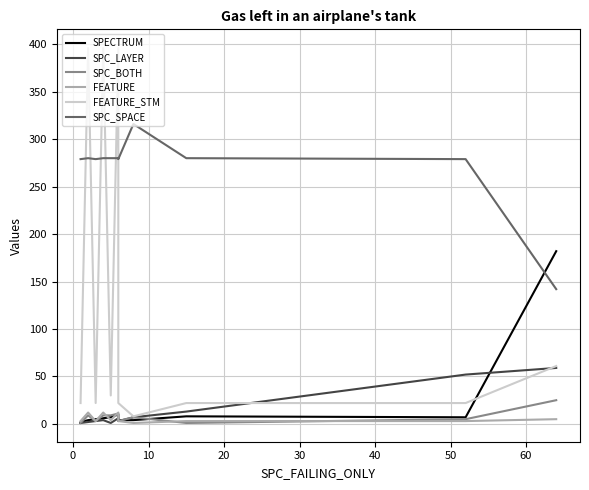

What is the average value of the FEATURE series?

5